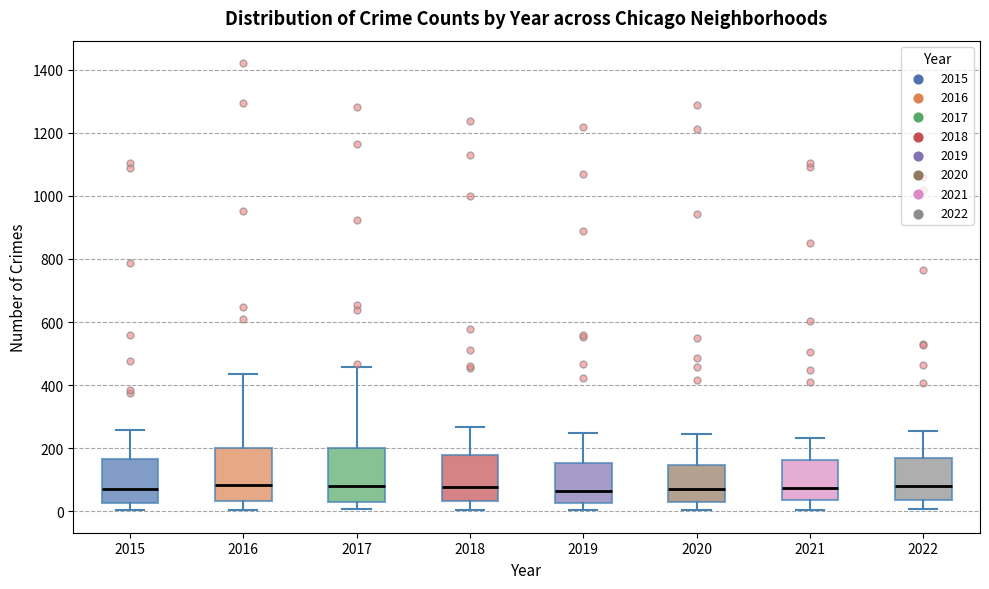

Reading left to right, transcribe this box plot: for each box, give where its median line is, the range the box spans, and where its two whiskers end, as read against the y-axis. The values are not printed on the chart, so give them approximately, as read against the axis.

2015: median 80, box 20 to 160, whiskers 0 to 260
2016: median 80, box 40 to 200, whiskers 0 to 440
2017: median 80, box 40 to 200, whiskers 0 to 460
2018: median 80, box 40 to 180, whiskers 0 to 260
2019: median 60, box 20 to 160, whiskers 0 to 240
2020: median 80, box 40 to 140, whiskers 0 to 240
2021: median 80, box 40 to 160, whiskers 0 to 240
2022: median 80, box 40 to 180, whiskers 0 to 260